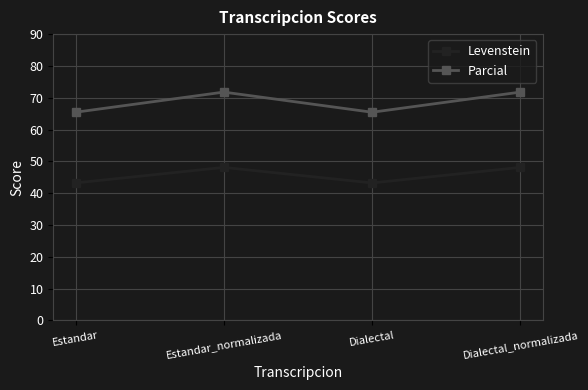

Which series has the widest spread of values?

Parcial